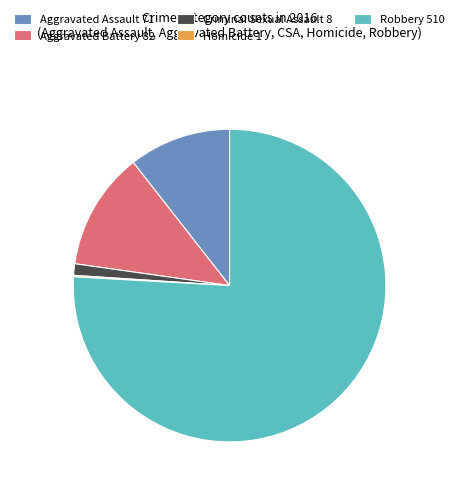

Combined, do Criminal Sexual Assault and Aggravated Assault account for over 50%?

No